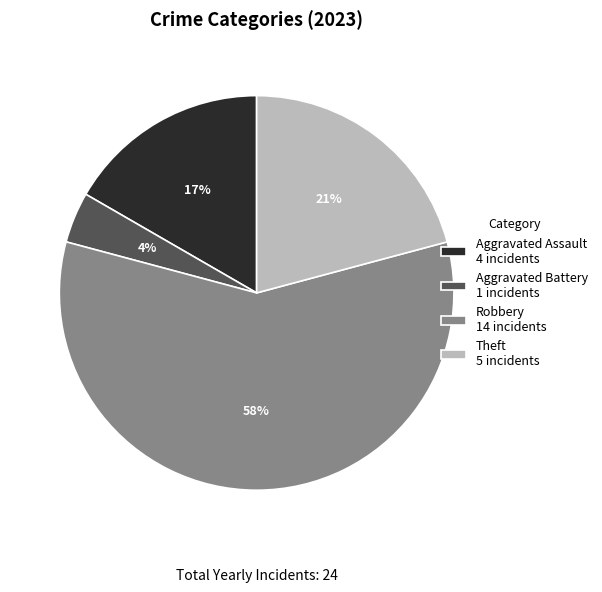

To the nearest percent, what percentage of the pie is Aggravated Battery?

4%